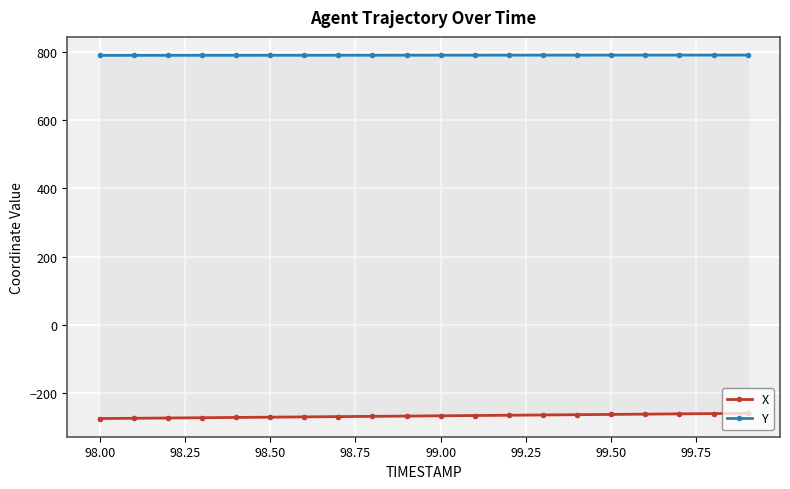

True or false: Y and X cross at least once.

False